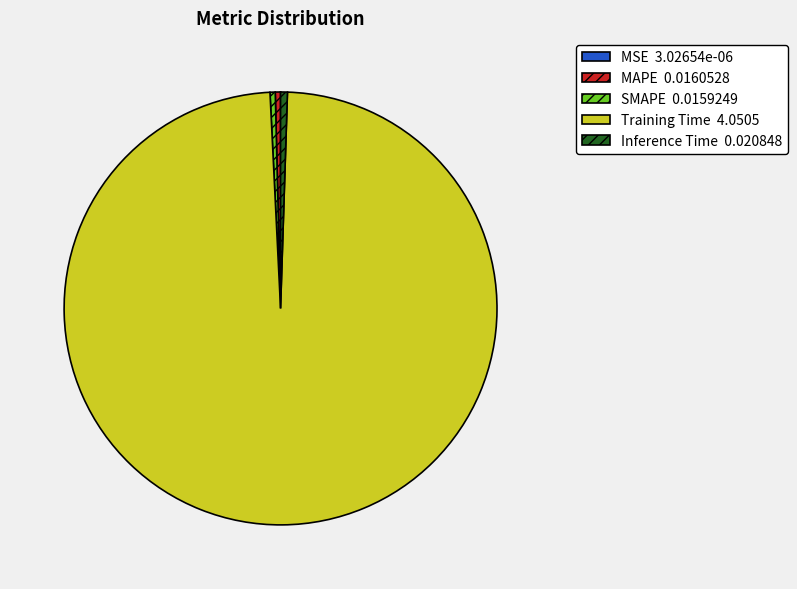

Does Inference Time account for over 50% of the chart?

No